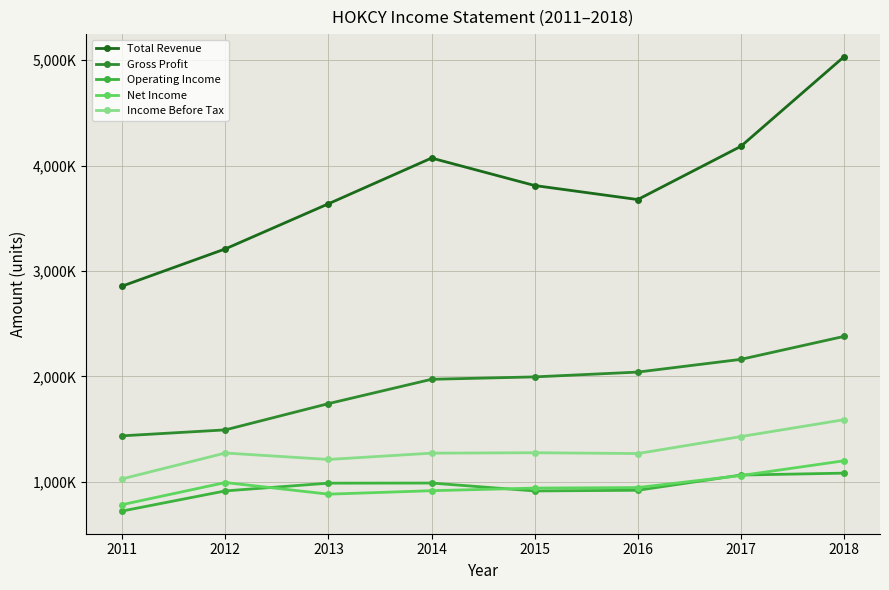

True or false: Income Before Tax has more than 2 interior local peaks.

False